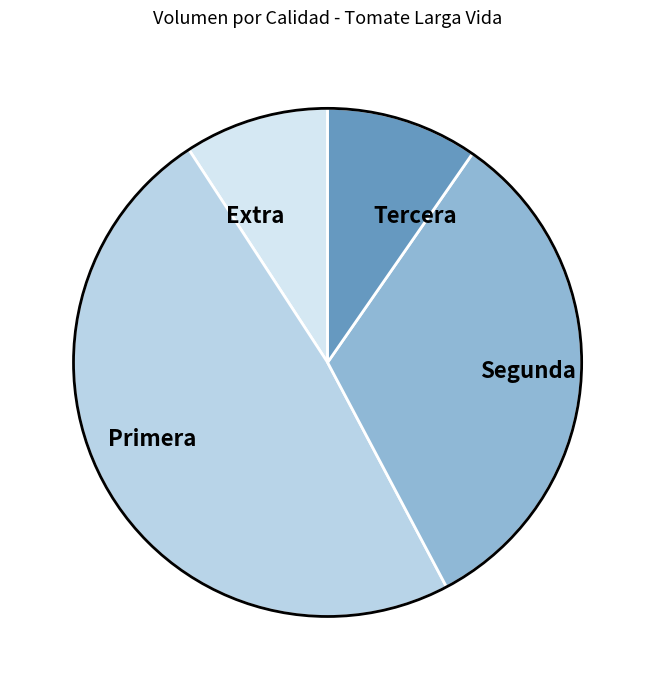

Is it true that Tercera is 10% of the pie?

True